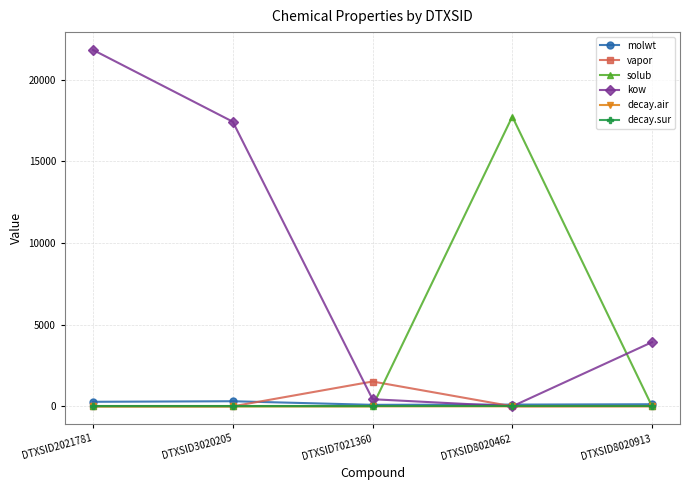

What are all the series names shown in the legend?

molwt, vapor, solub, kow, decay.air, decay.sur